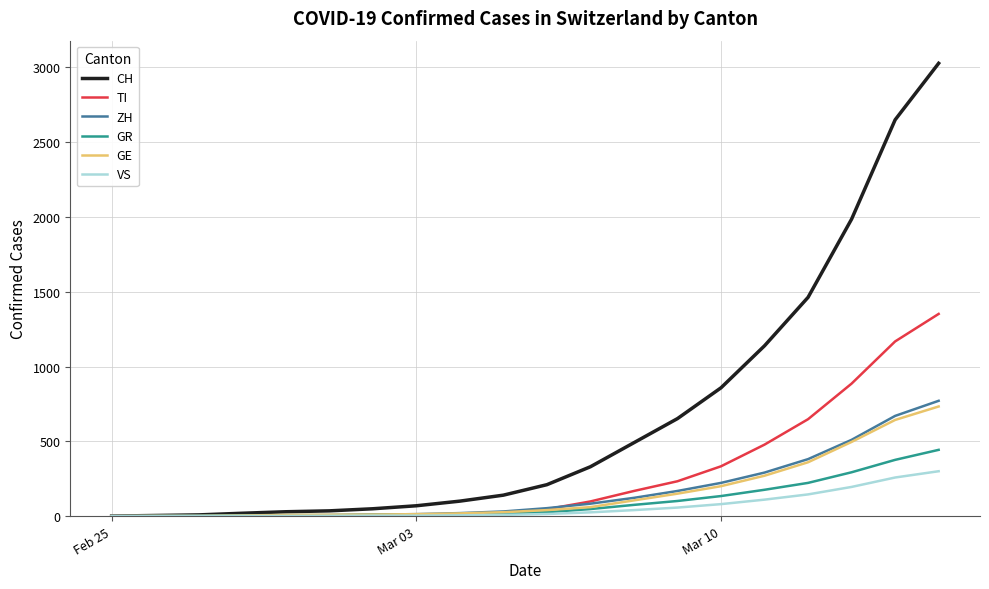

Which series has the largest total across all categories?

CH